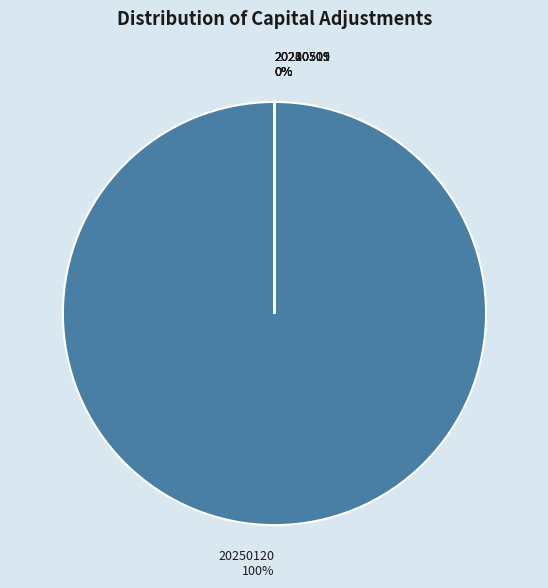

To the nearest percent, what is the difference between the largest and smallest slice percentages?

100%